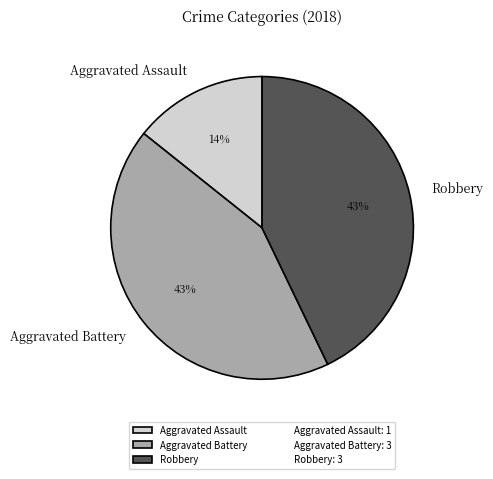

Approximately how many times larger is the value at Aggravated Assault compared to Aggravated Battery?

0.3